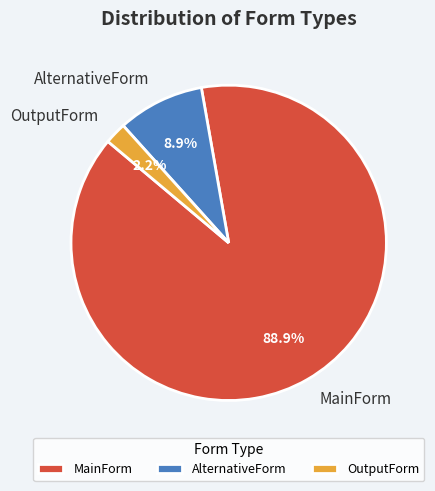

Do OutputForm and AlternativeForm together represent more than half of the pie?

No